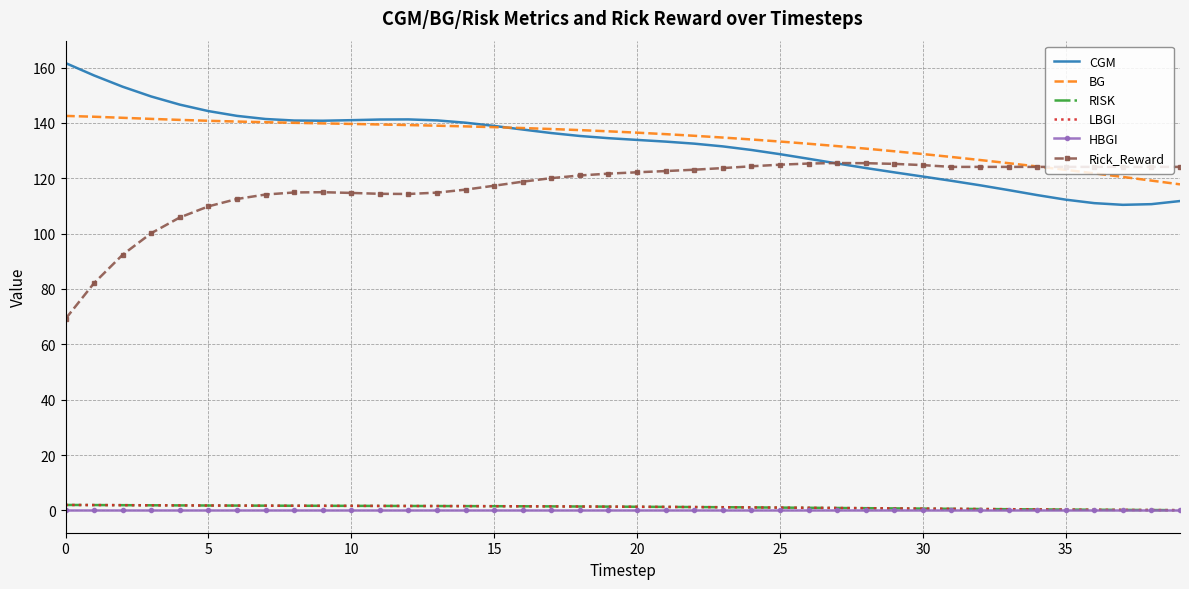

Where do Rick_Reward and CGM first cross each other?

26 and 27